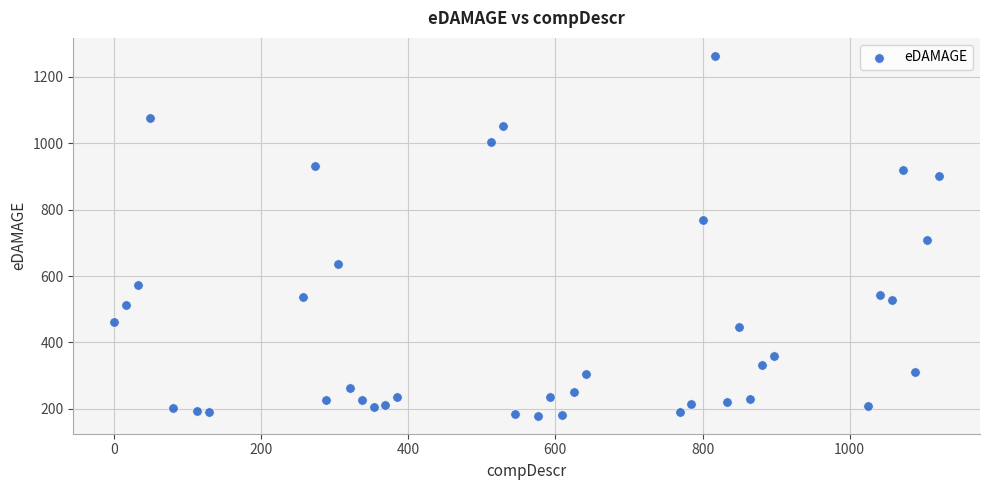

What Y value in the scatter plot is closest to 721?

708.9